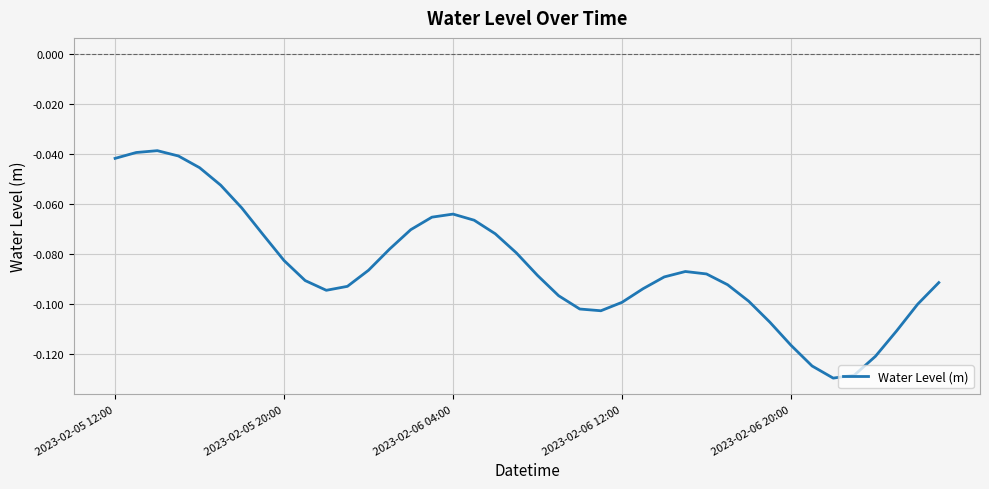

Does the chart display data point markers on the line(s)?

No